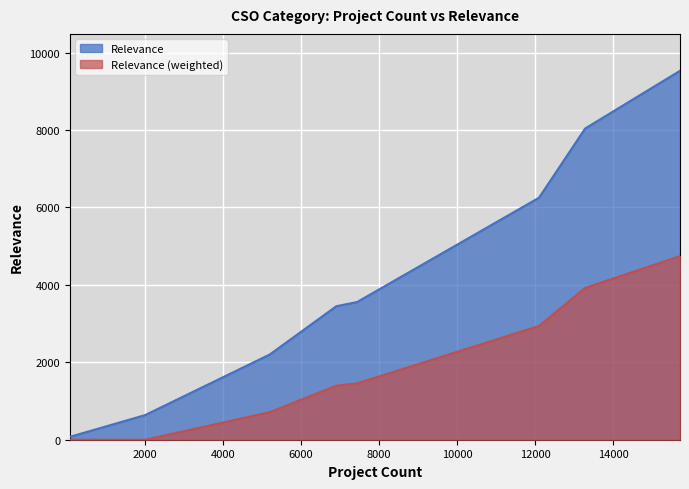

Rank the categories by value from highest to lowest.

15717, 13284, 12102, 7437, 6906, 5196, 2005, 75